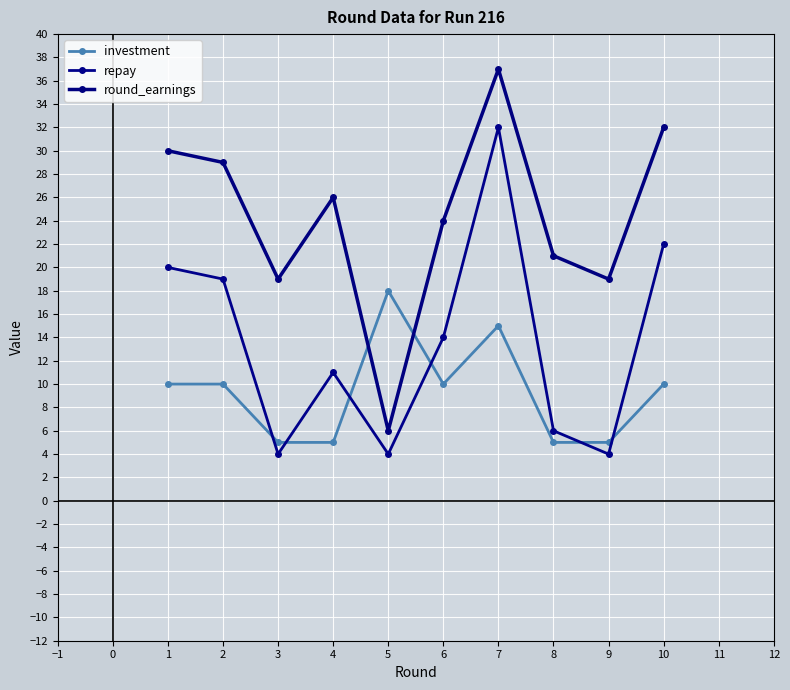

How many distinct data groups are displayed?

3